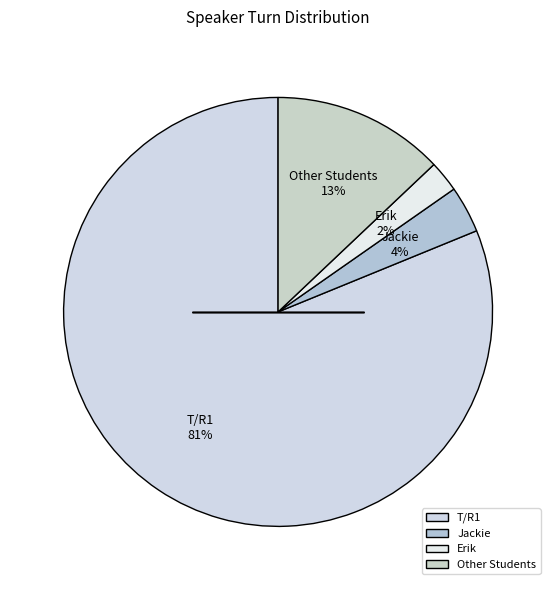

To the nearest percent, what percentage of the pie is Erik?

2%